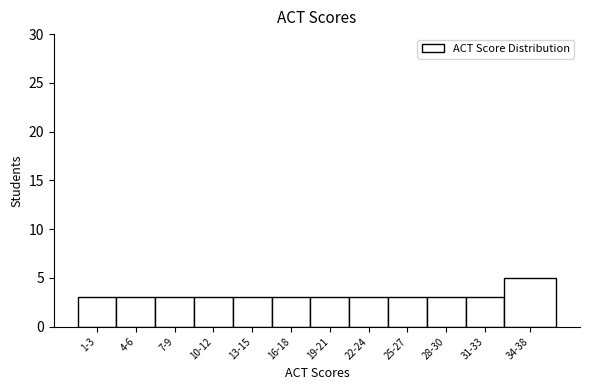

Reading left to right, what are all the values shown in this chart?

1-3=3	4-6=3	7-9=3	10-12=3	13-15=3	16-18=3	19-21=3	22-24=3	25-27=3	28-30=3	31-33=3	34-38=5